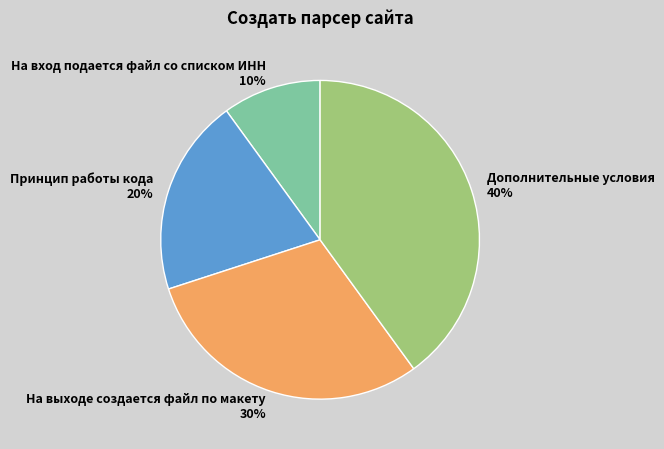

Combined, do Дополнительные условия and На выходе создается файл по макету account for over 50%?

Yes